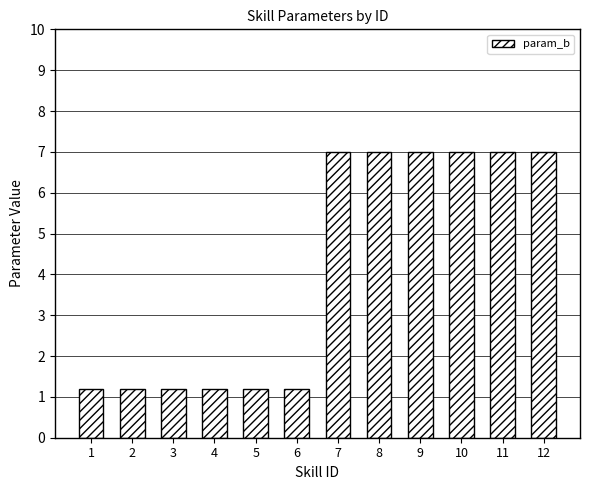

What is the value of the 10th bar from the left?

7.0